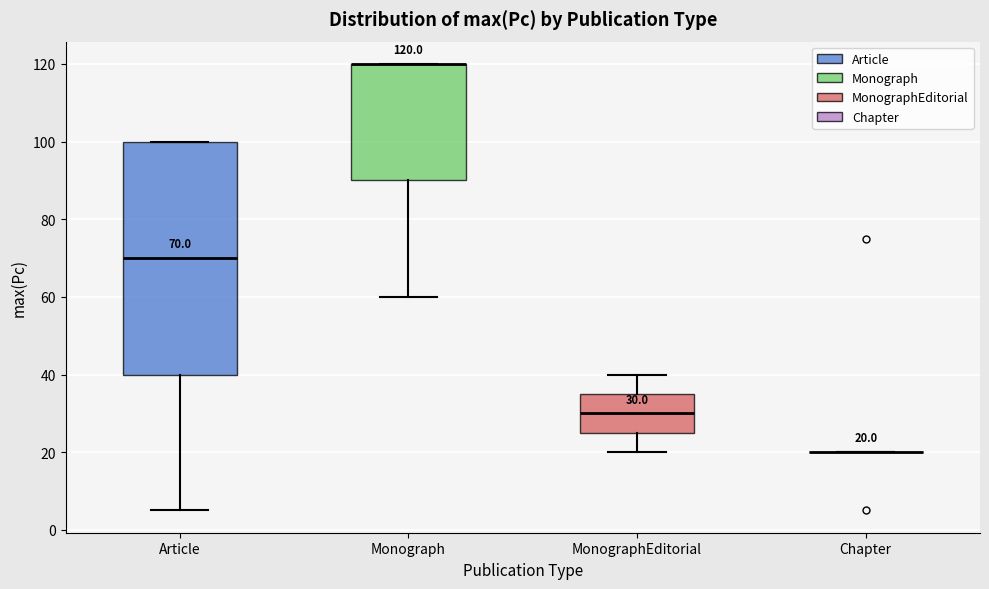

Comparing the boxes themselves (not the whiskers), which one is the tallest?

Article